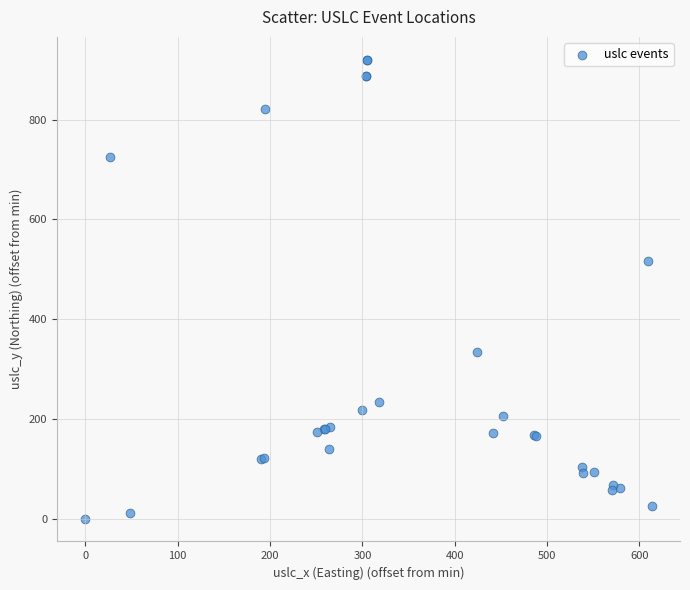

What Y value in the scatter plot is closest to 459?

515.5